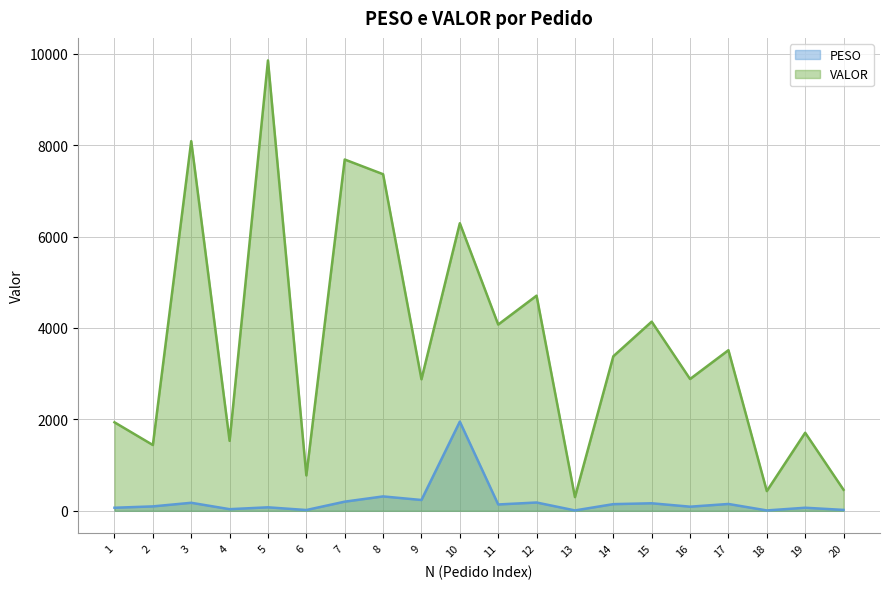

What is the sum of all PESO values?

4149.0